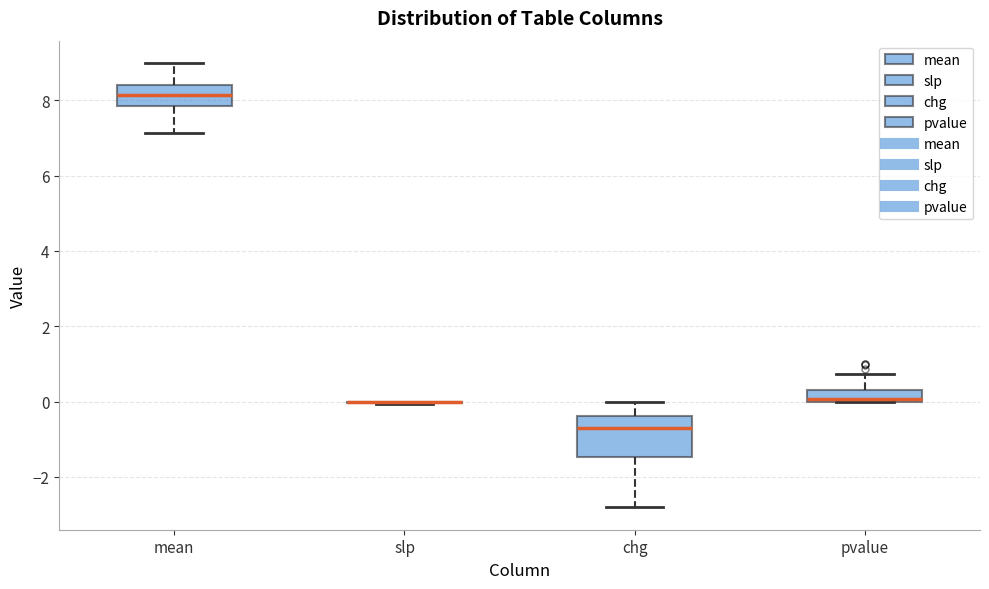

Which box is the tallest, from its lower edge to its upper edge?

chg